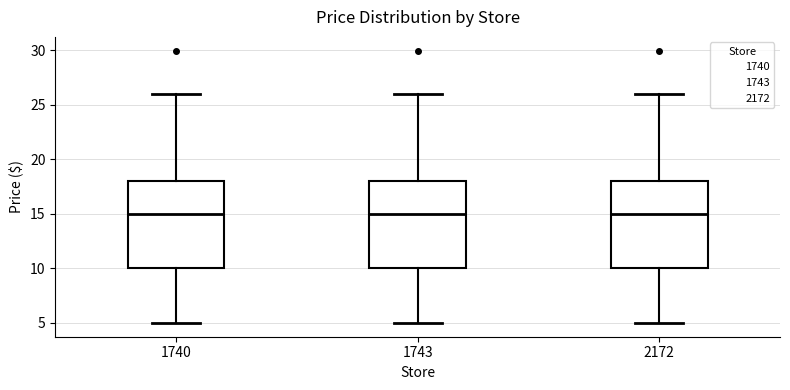

Reading left to right, read every box against the y-axis: the position of its median line, the range the box covers, and the ends of its whiskers. The values are not printed on the chart, so give them approximately, as read against the axis.

1740: median 15, box 10 to 18, whiskers 5 to 26
1743: median 15, box 10 to 18, whiskers 5 to 26
2172: median 15, box 10 to 18, whiskers 5 to 26